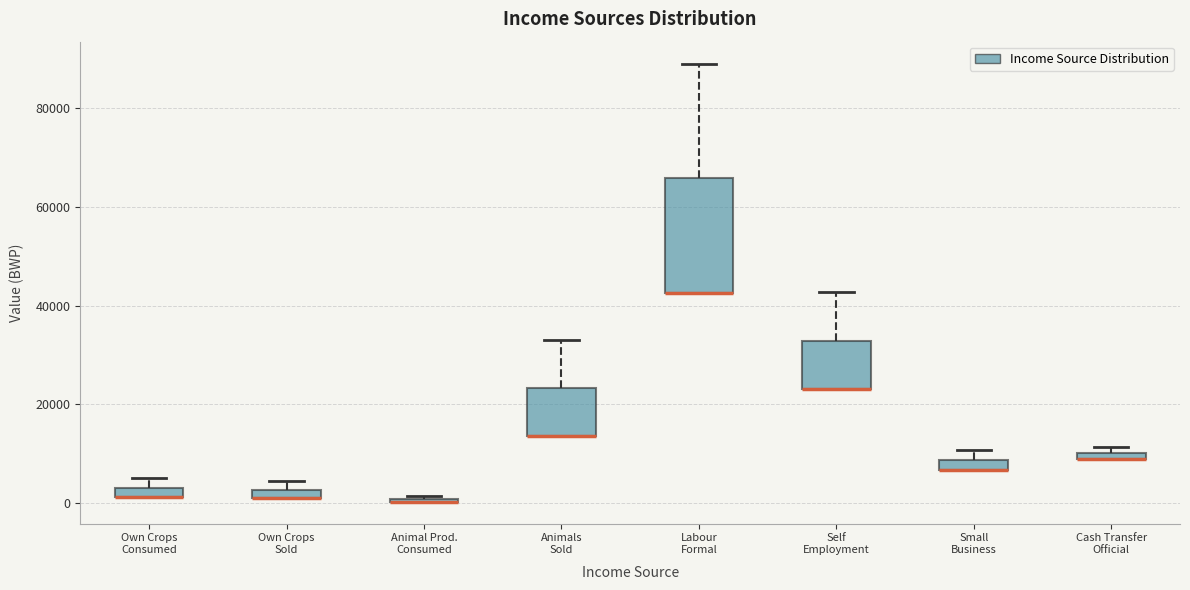

Where is the lower edge of the box for Labour Formal on the y-axis? The values are not printed on the chart, so give them approximately, as read against the axis.

42000